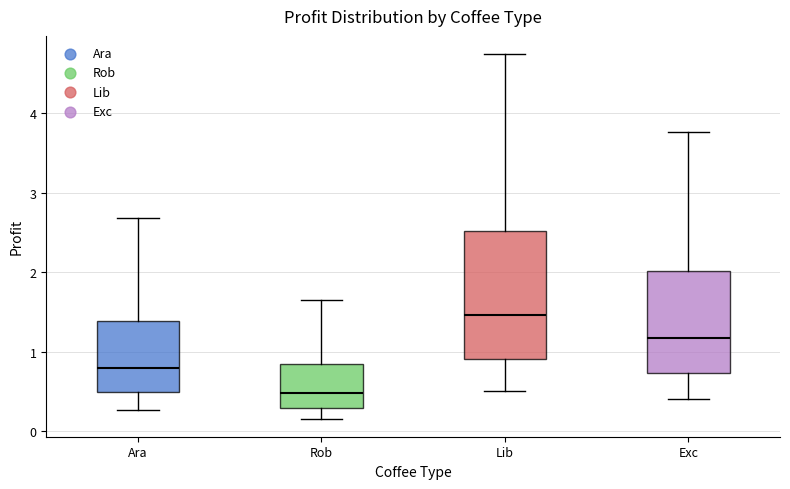

Where does the median line of the box for Exc sit on the y-axis? The values are not printed on the chart, so give them approximately, as read against the axis.

1.2